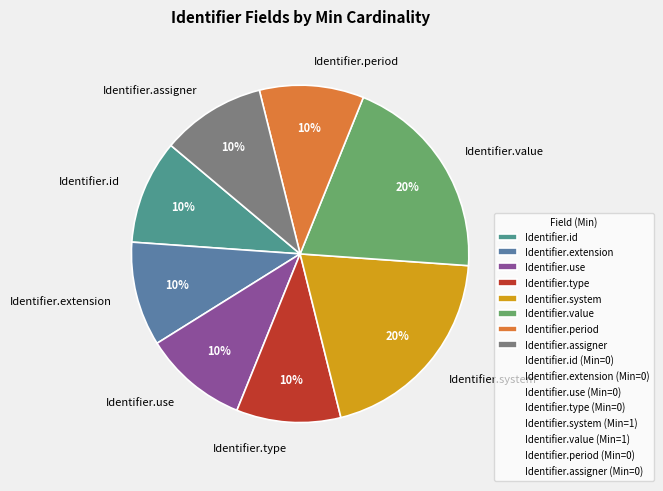

Does Identifier.extension account for over 50% of the chart?

No